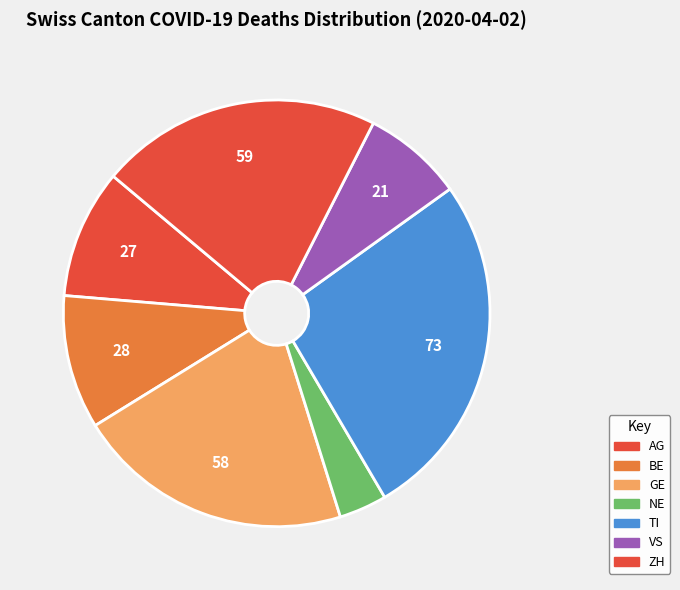

To the nearest percent, what portion does BE represent?

10%